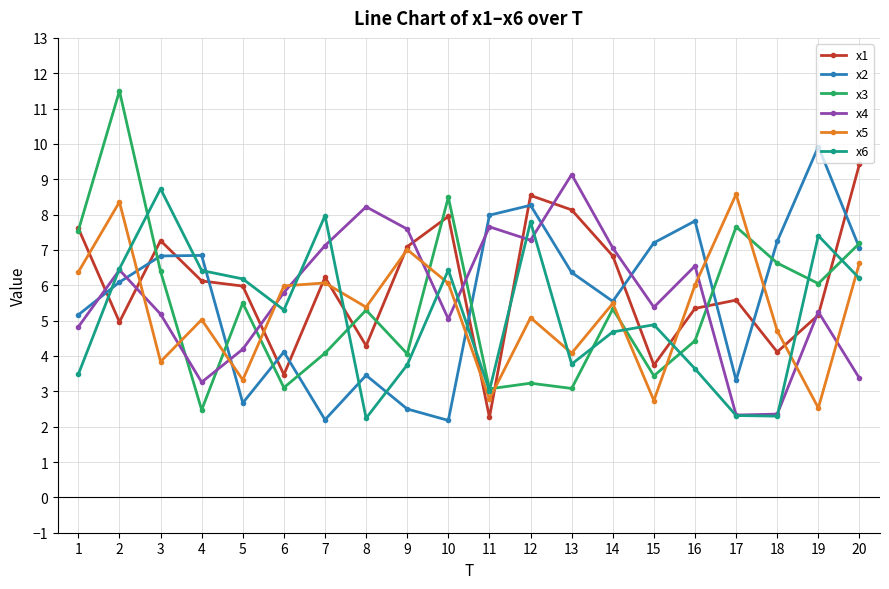

How many interior local valleys does the x5 series have?

7